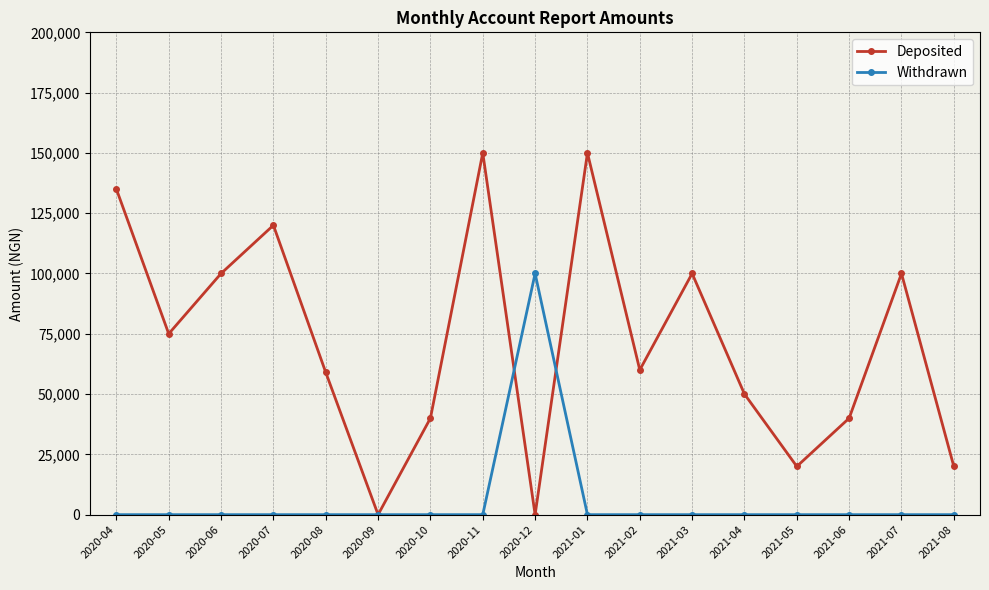

Count the number of categories in the chart.

17